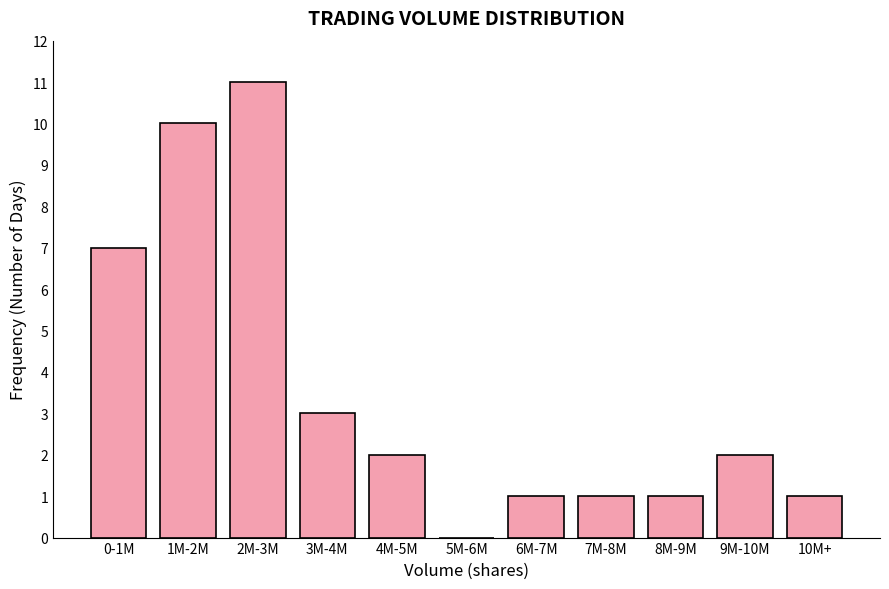

Reading right to left, transcribe all the data shown in this chart.

10M+=1	9M-10M=2	8M-9M=1	7M-8M=1	6M-7M=1	5M-6M=0	4M-5M=2	3M-4M=3	2M-3M=11	1M-2M=10	0-1M=7